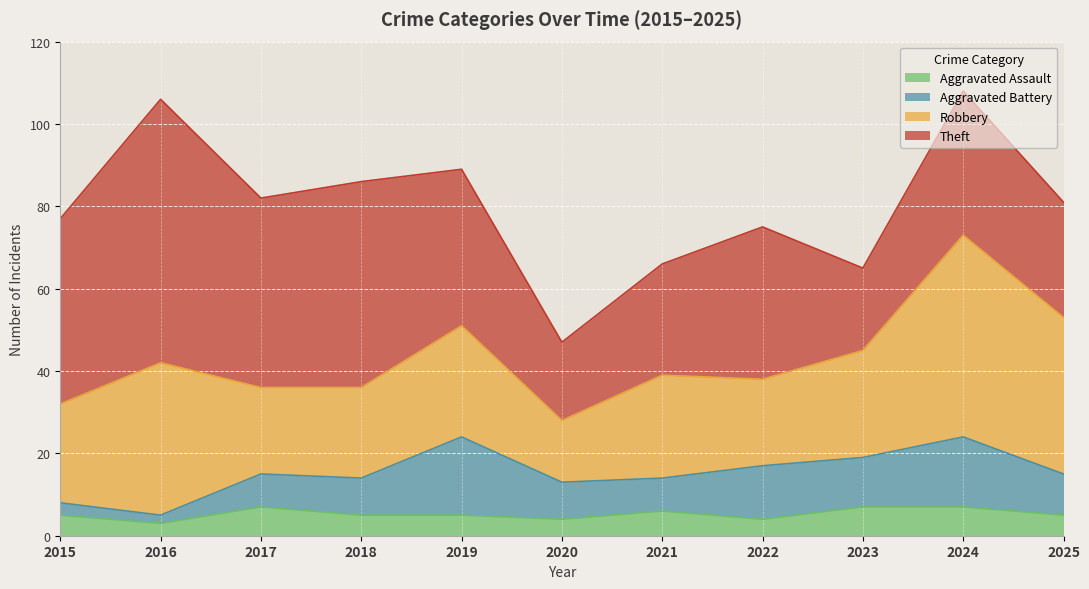

What is the difference between the second highest and minimum values in the Aggravated Battery series?

15